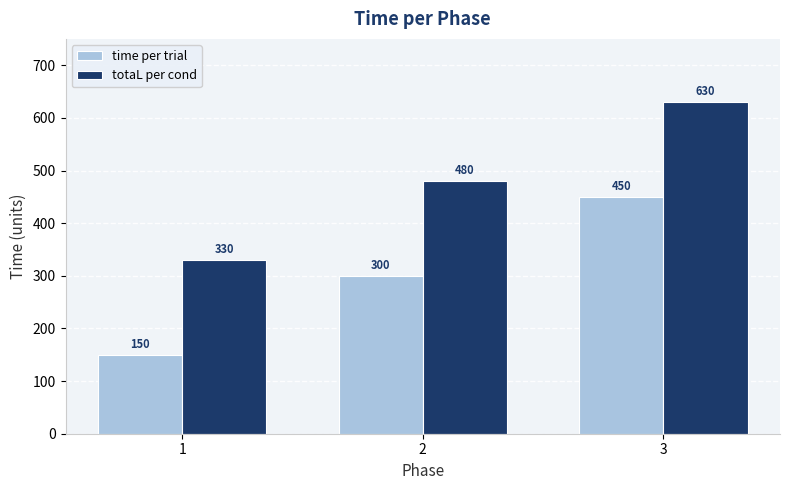

Which series has the largest total across all categories?

totaL per cond